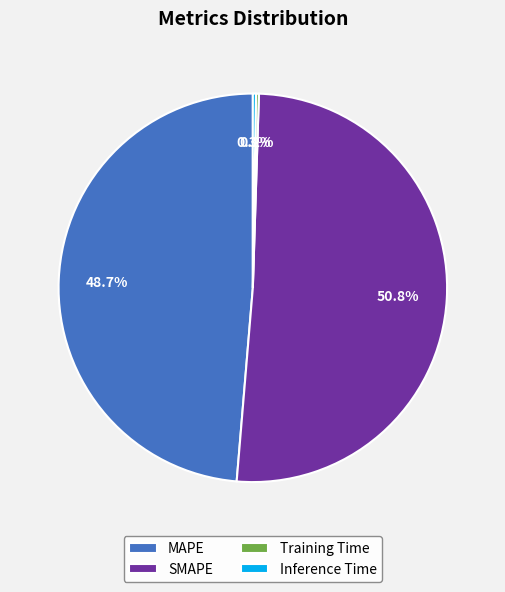

To the nearest percent, what is the difference between the largest and smallest slice percentages?

51%